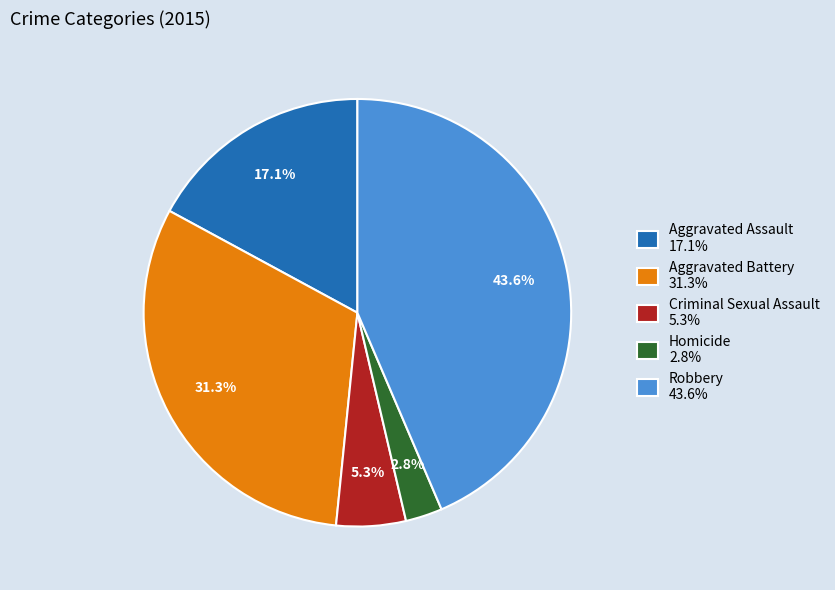

True or false: Aggravated Battery accounts for 31% of the total.

True